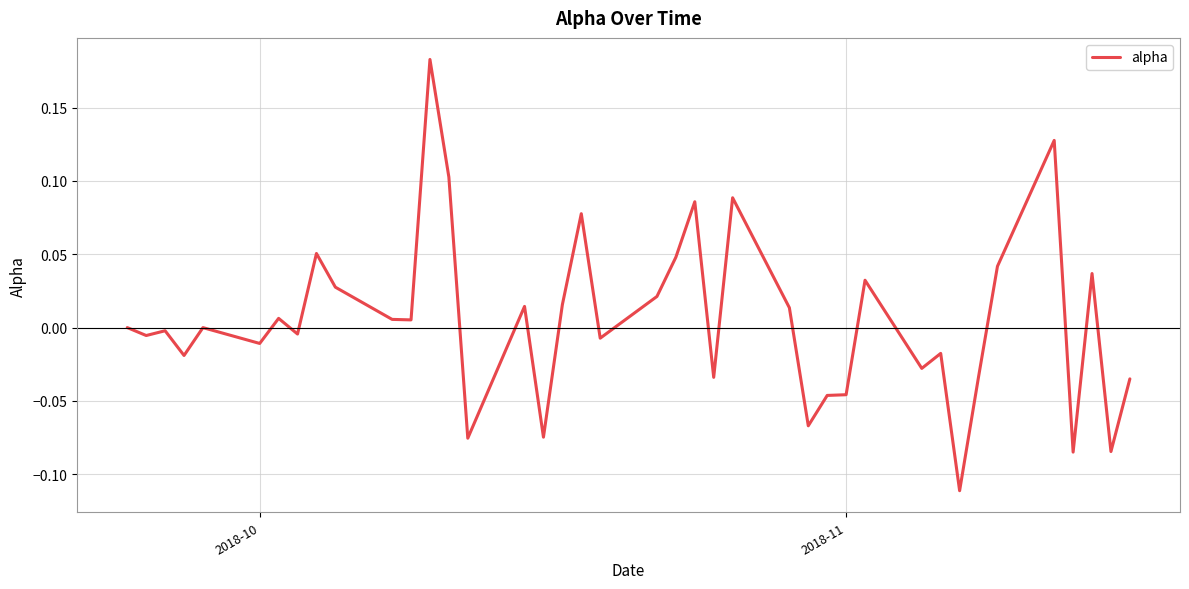

What is the difference between the maximum and minimum values?

0.3